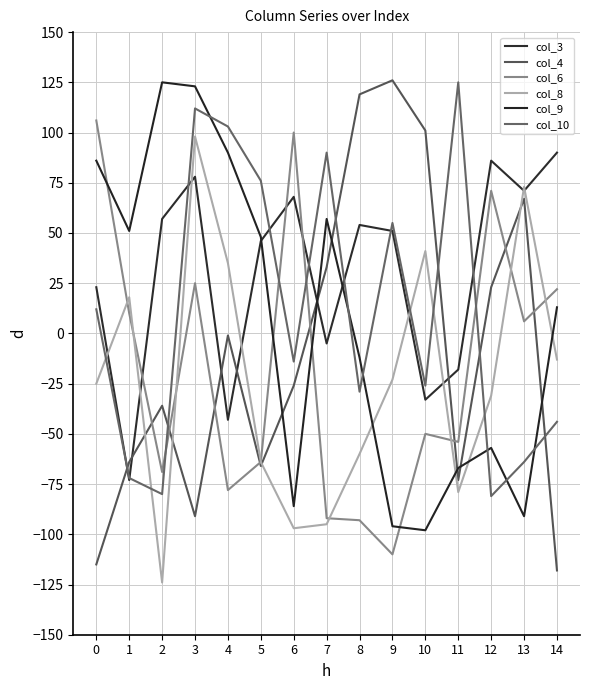

The value of col_3 at 8 is 81. True or false?

False